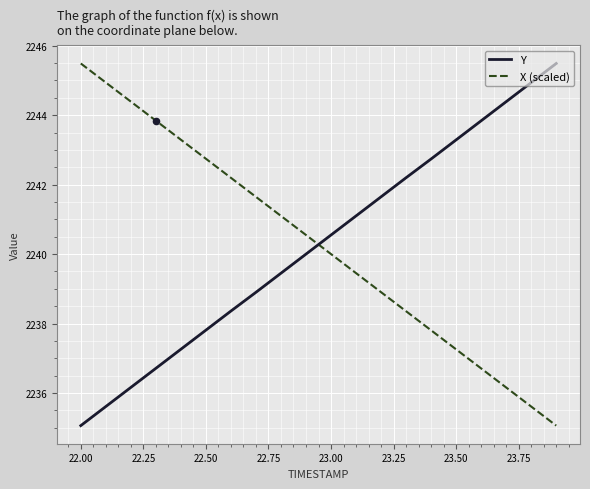

What is the highest value of the X (scaled) series?

2245.5